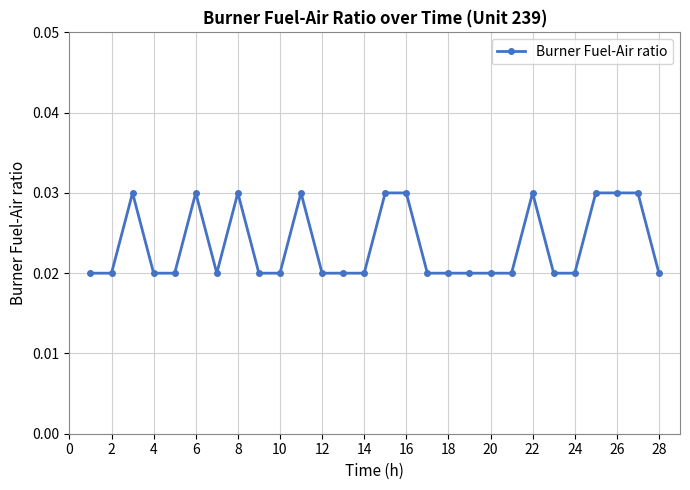

How many values are between 0 and 1?

28